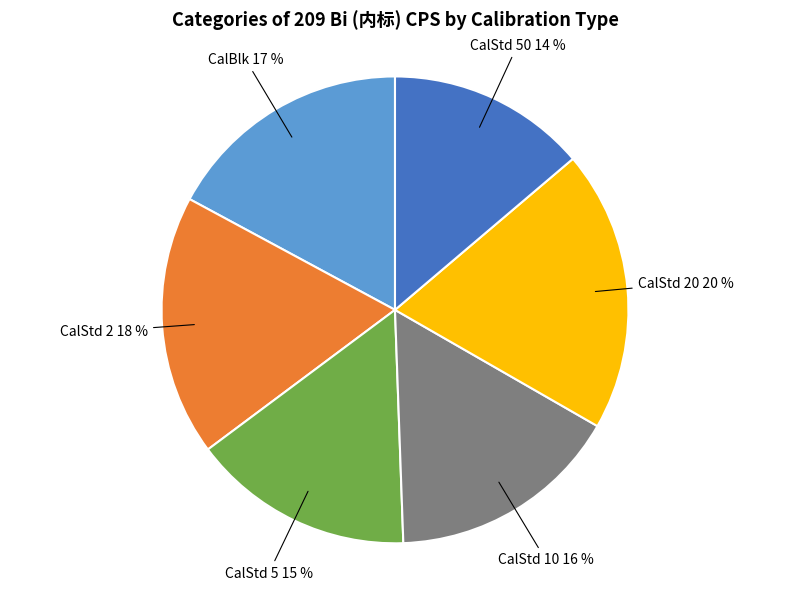

To the nearest percent, what is the difference between the CalStd 10 and CalStd 50 slice percentages?

2%